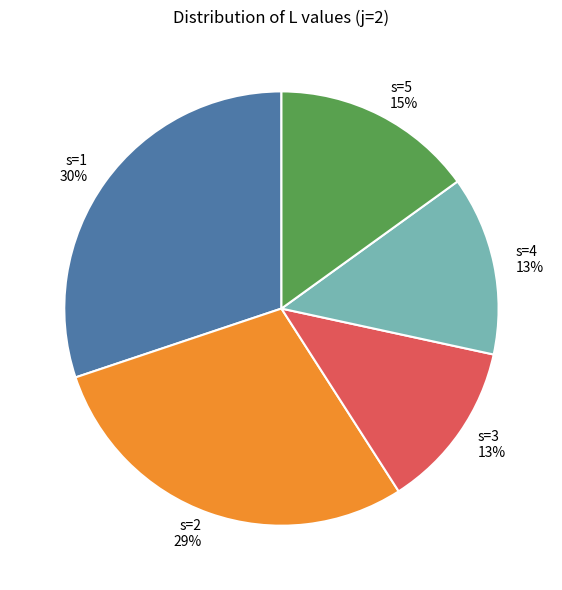

What percentage is the s=3 slice, to the nearest percent?

13%